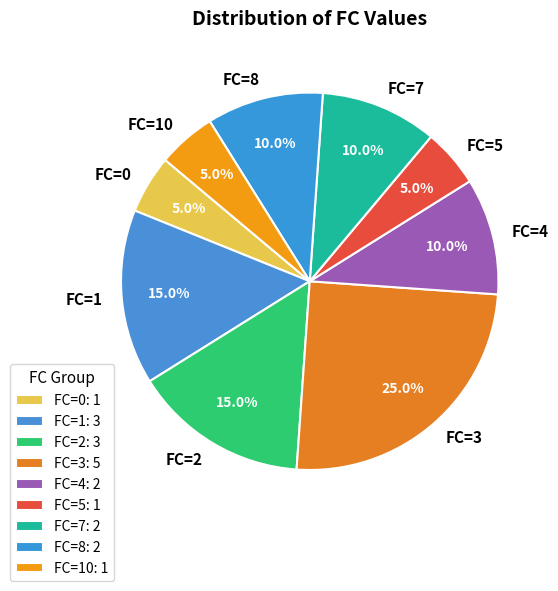

What is the total percentage of FC=1 and FC=8?

25.0%